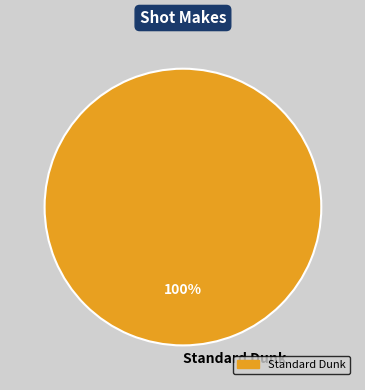

What percentage is the Standard Dunk slice, to the nearest percent?

100%